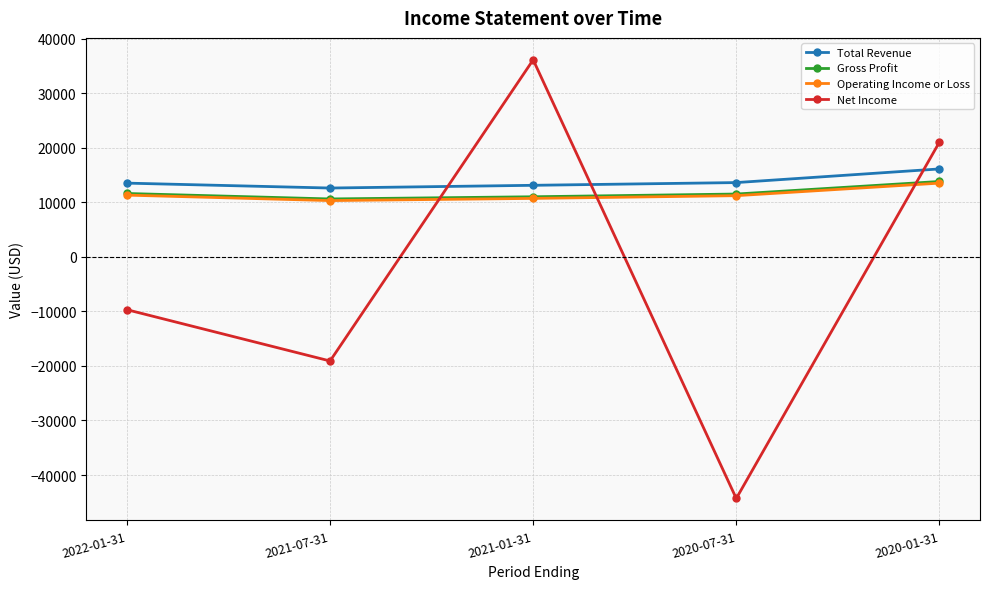

Count the number of categories in the chart.

5